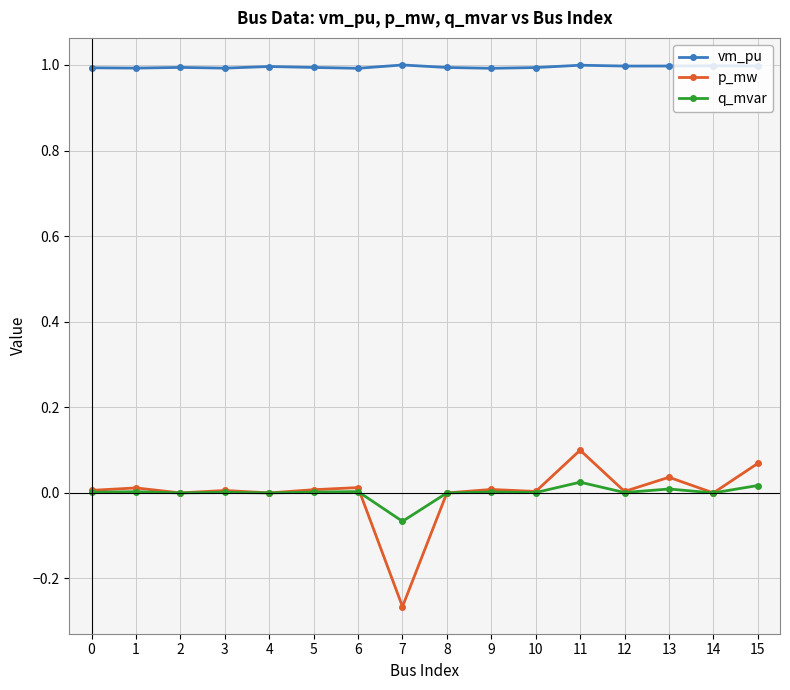

At how many categories does at least one series exceed 0?

16